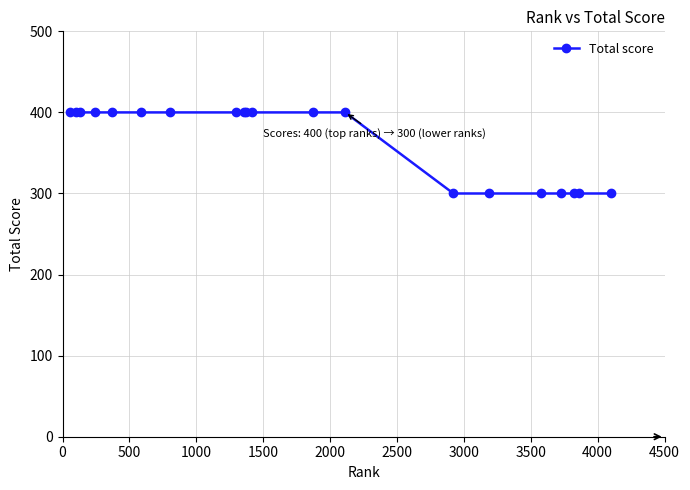

Reading left to right, list all the values displayed in this chart.

400	400	400	400	400	400	400	400	400	400	400	400	400	300	300	300	300	300	300	300